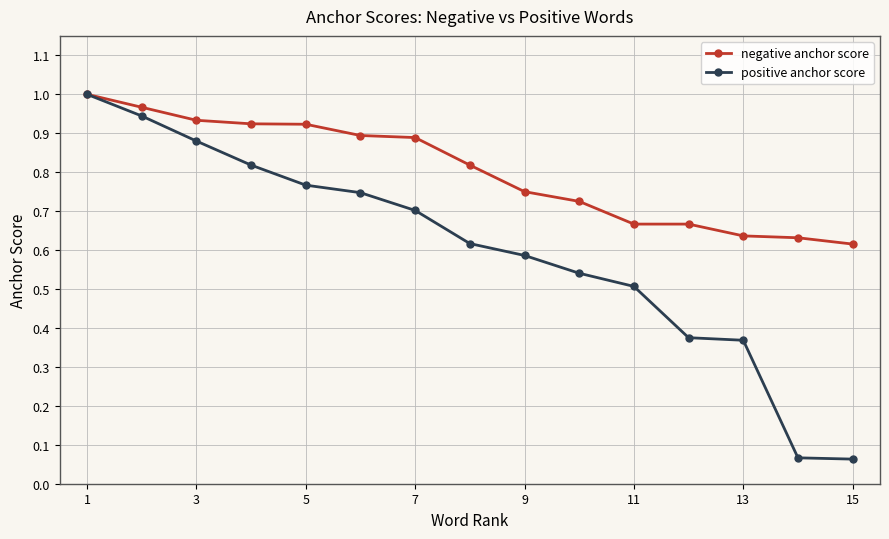

At how many categories does at least one series exceed 0?

15